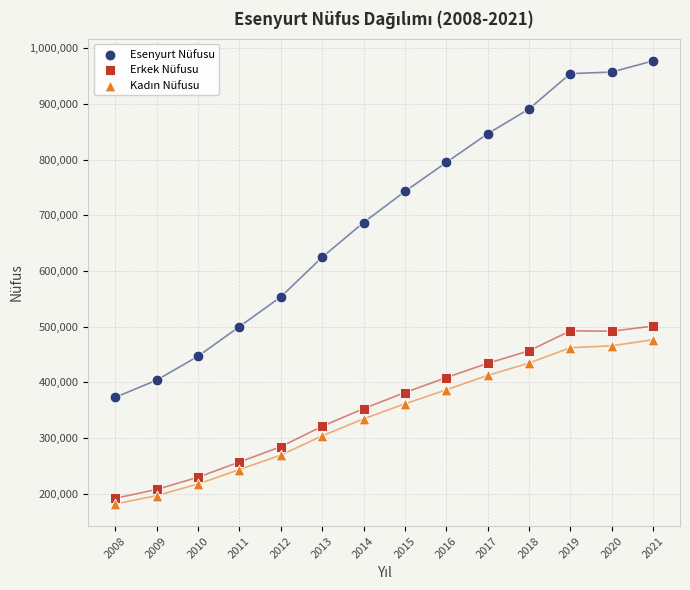

Which series contains the highest Y value?

Esenyurt Nüfusu